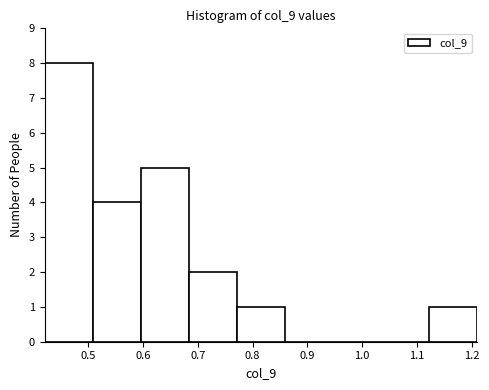

Which range on the x-axis has the tallest bar?

0.42 to 0.51